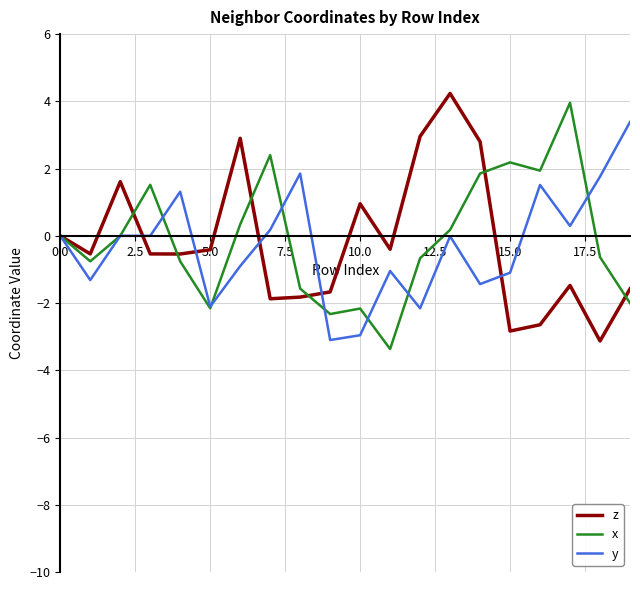

What is the lowest value of the z series?

-3.1